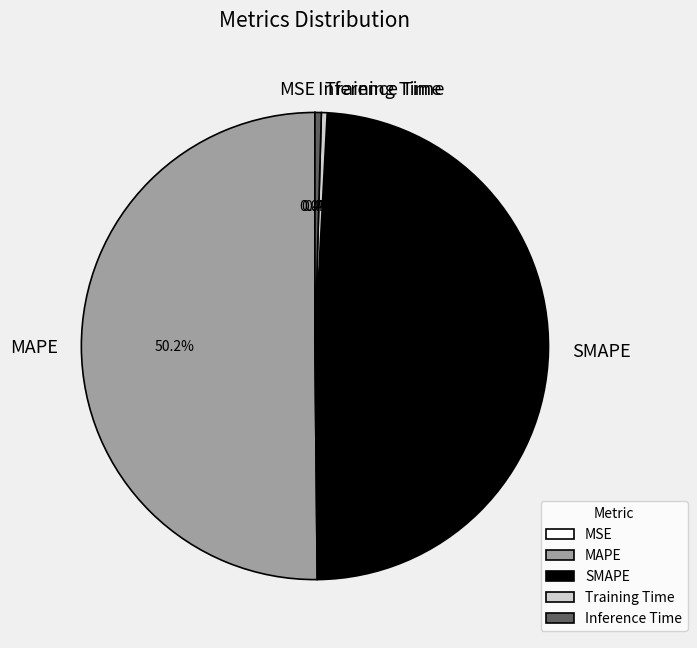

Does Training Time account for over 50% of the chart?

No